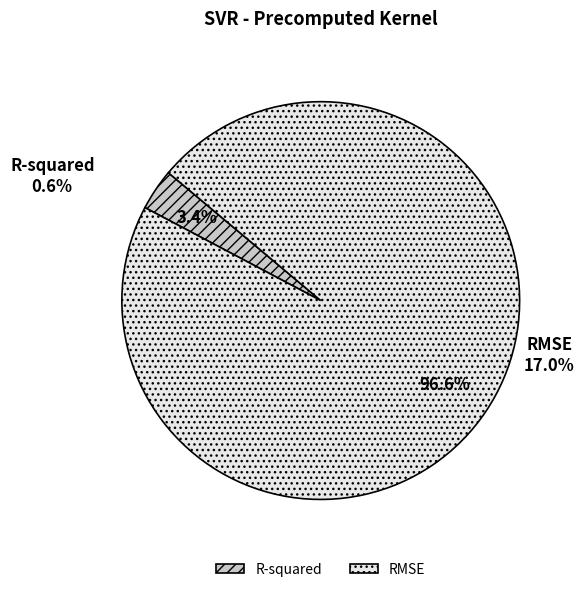

Rank the categories by value from highest to lowest.

RMSE, R-squared